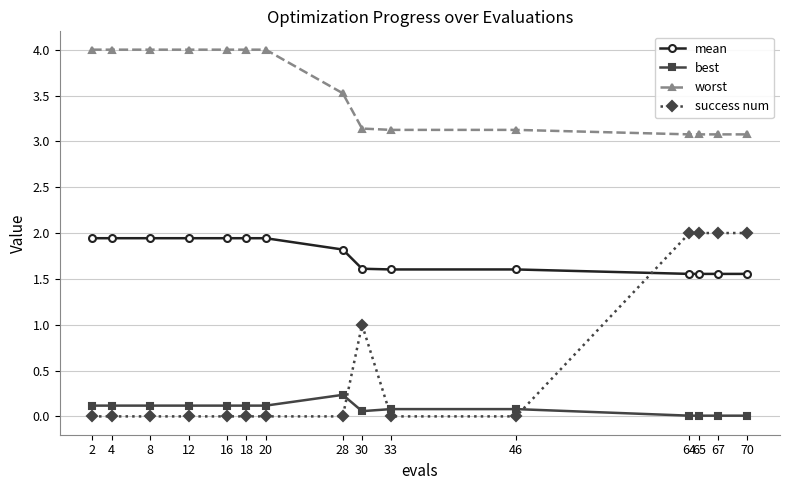

Does the chart have visible grid lines?

Yes